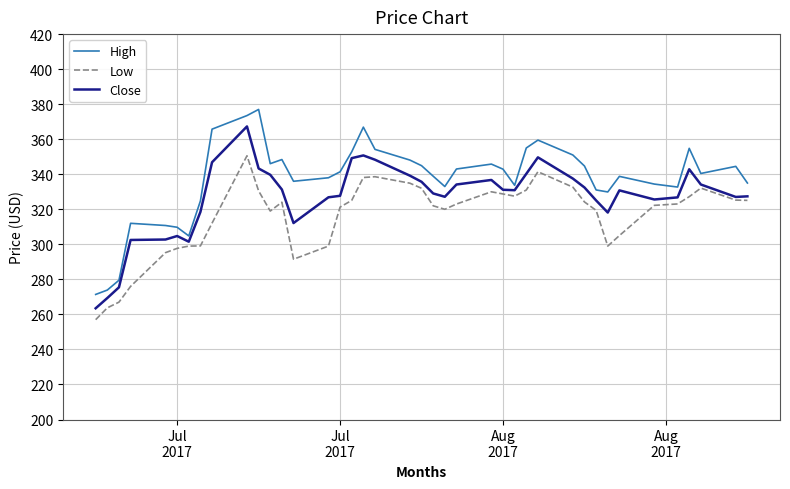

What is the lowest value of the High series?

271.4